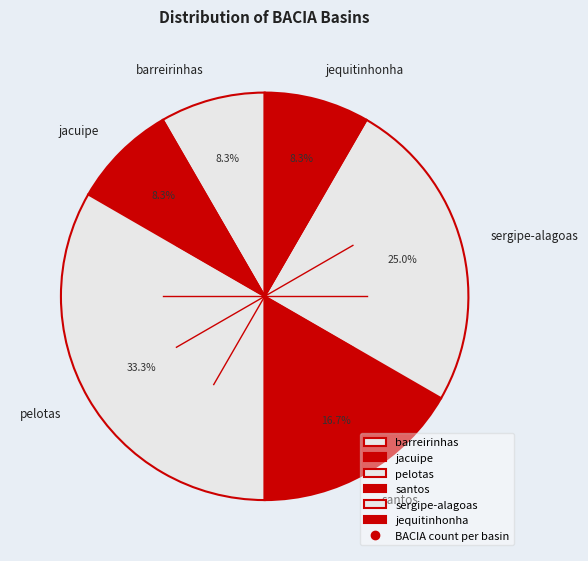

Do barreirinhas and santos together represent more than half of the pie?

No